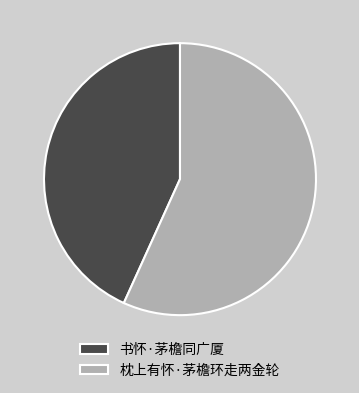

True or false: 书怀·茅檐同广厦 accounts for 43% of the total.

True